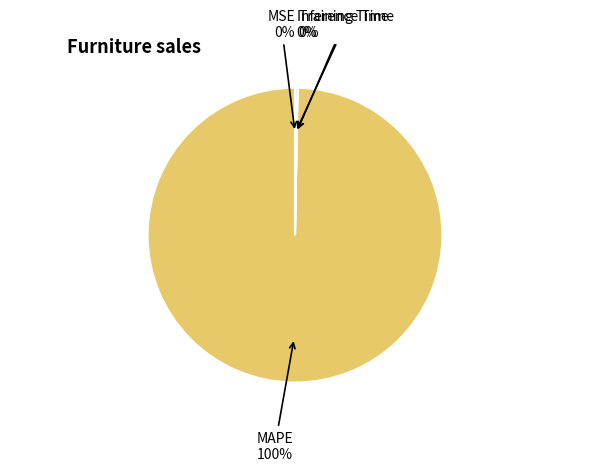

True or false: MAPE accounts for 85% of the total.

False